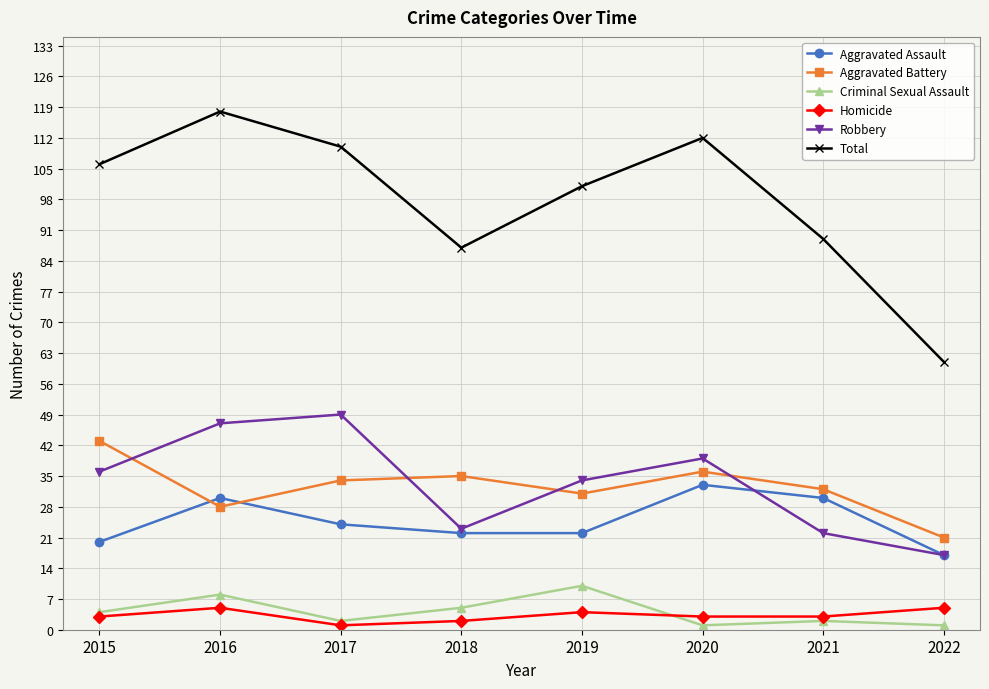

True or false: Aggravated Assault and Total intersect in this chart.

False